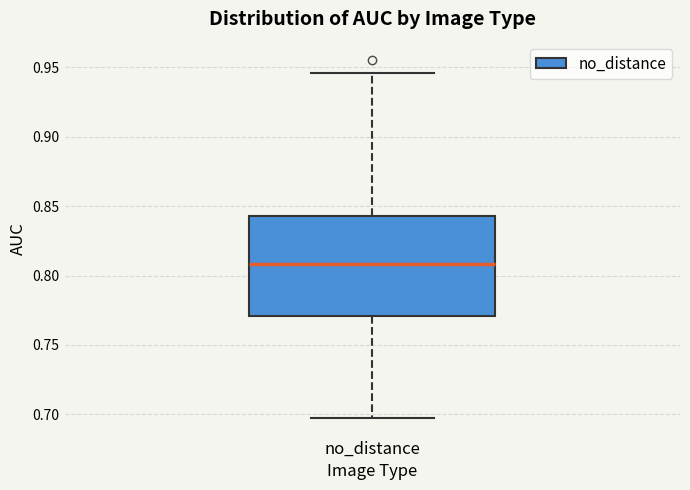

Where does the lower whisker of the box for no_distance end on the y-axis? The values are not printed on the chart, so give them approximately, as read against the axis.

0.700